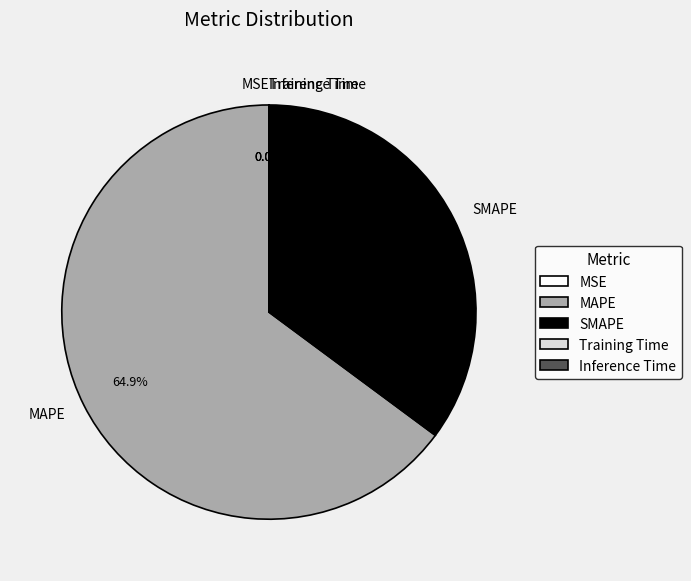

To the nearest percent, what portion does MAPE represent?

65%